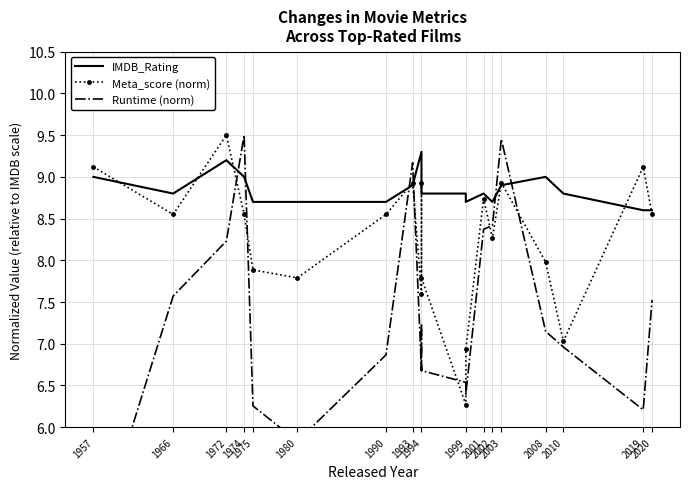

What is the value of the Meta_score (norm) point at the 8th from the left?

8.9